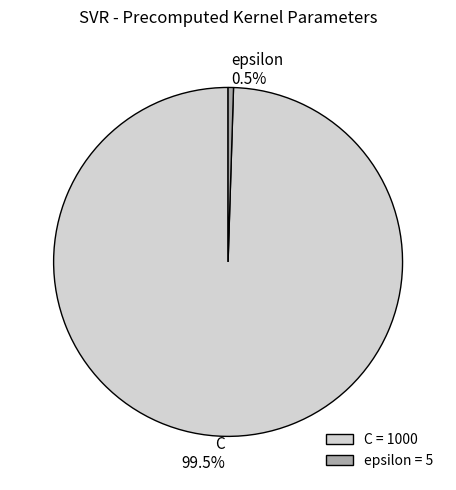

Between C and epsilon, which is larger?

C